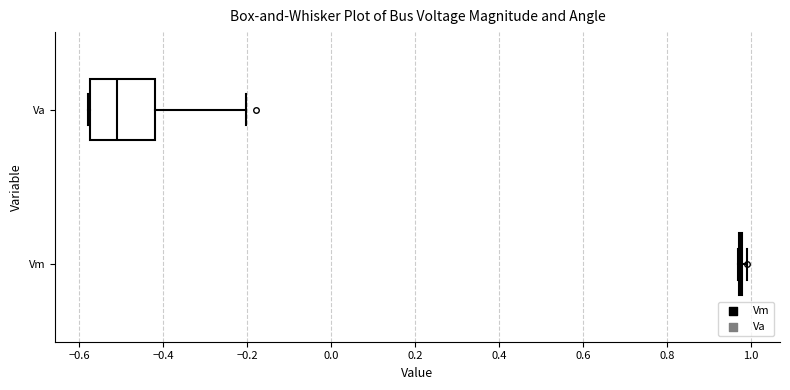

Reading bottom to top, transcribe this box plot: for each box, give where its median line is, the range the box spans, and where its two whiskers end, as read against the x-axis. The values are not printed on the chart, so give them approximately, as read against the axis.

Vm: box collapsed to a line at 0.98, whiskers 0.98 to 0.98
Va: median -0.52, box -0.58 to -0.42, whiskers -0.58 to -0.20